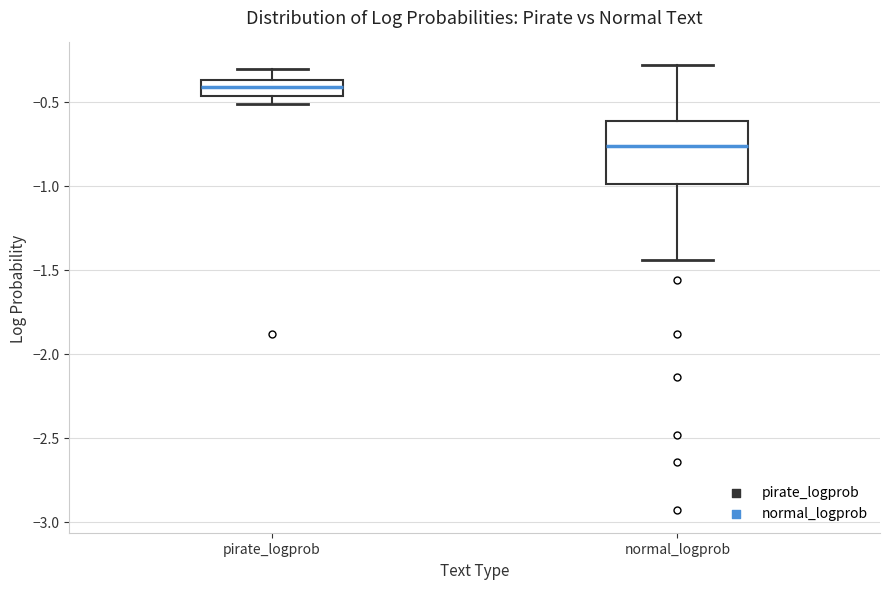

Which box is the tallest, from its lower edge to its upper edge?

normal_logprob